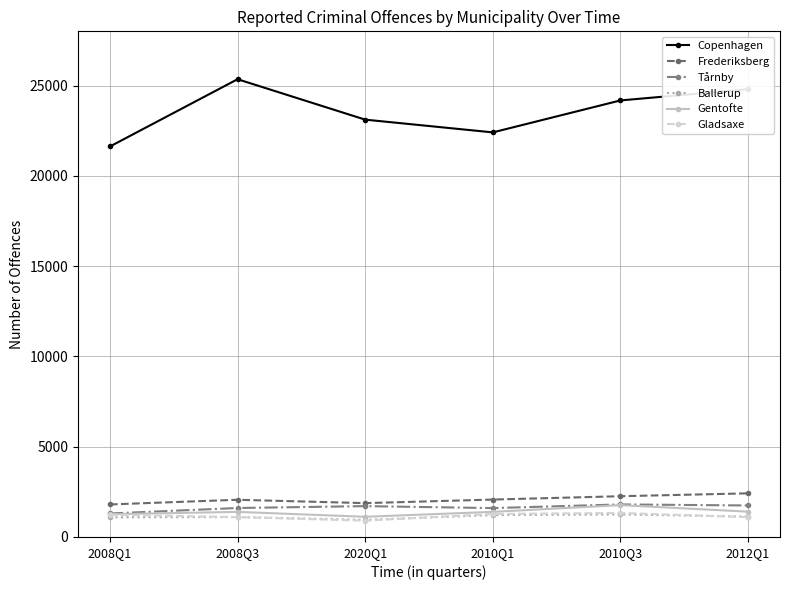

True or false: Copenhagen and Ballerup intersect in this chart.

False